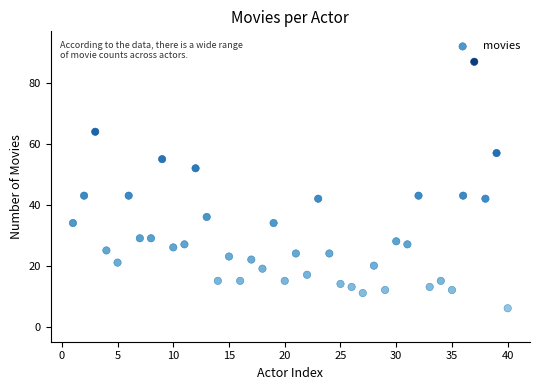

What is the range of X values (max minus min)?

39